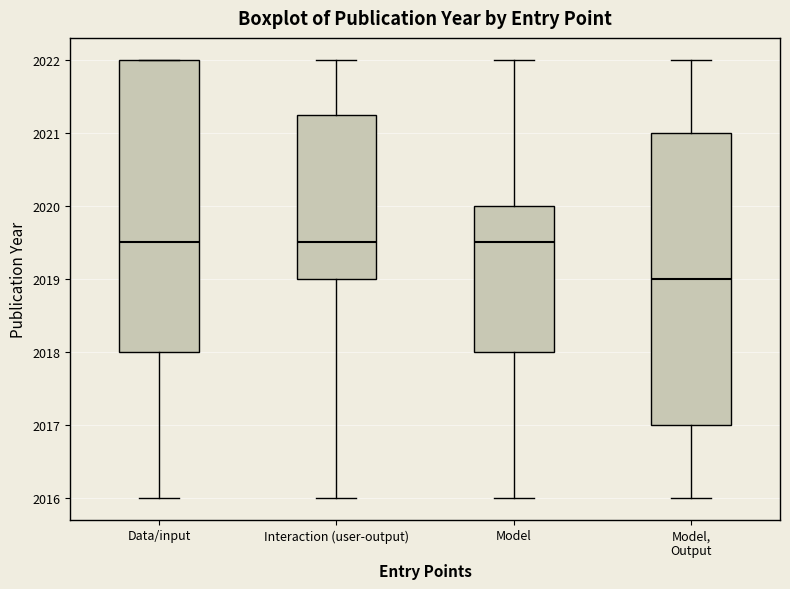

Where is the lower edge of the box for Interaction (user-output) on the y-axis? The values are not printed on the chart, so give them approximately, as read against the axis.

2019.0